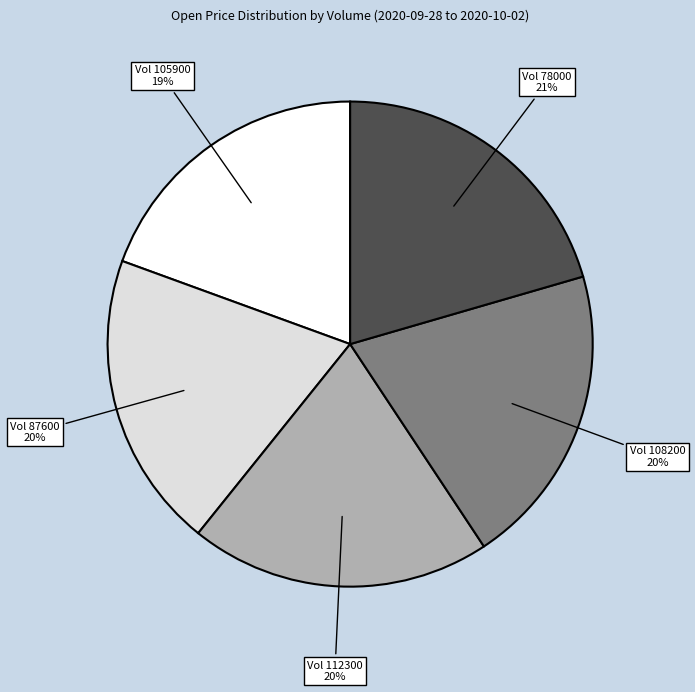

To the nearest percent, what is the average slice percentage?

20%